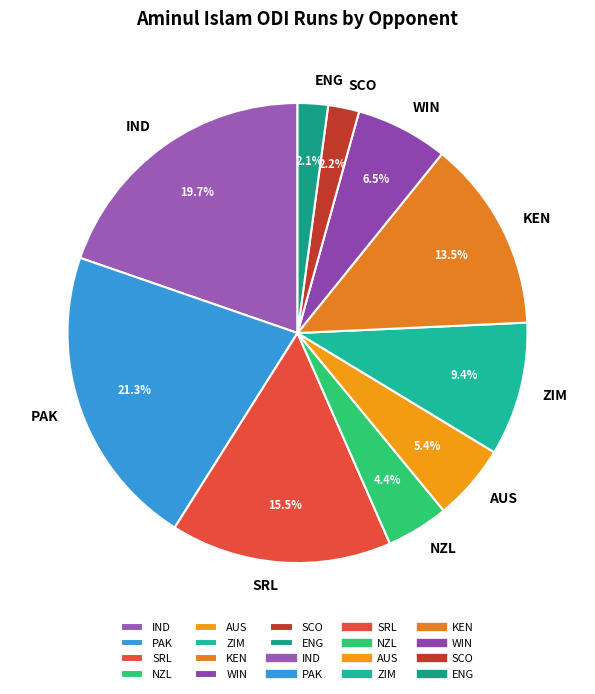

Combined, do IND and ENG account for over 50%?

No